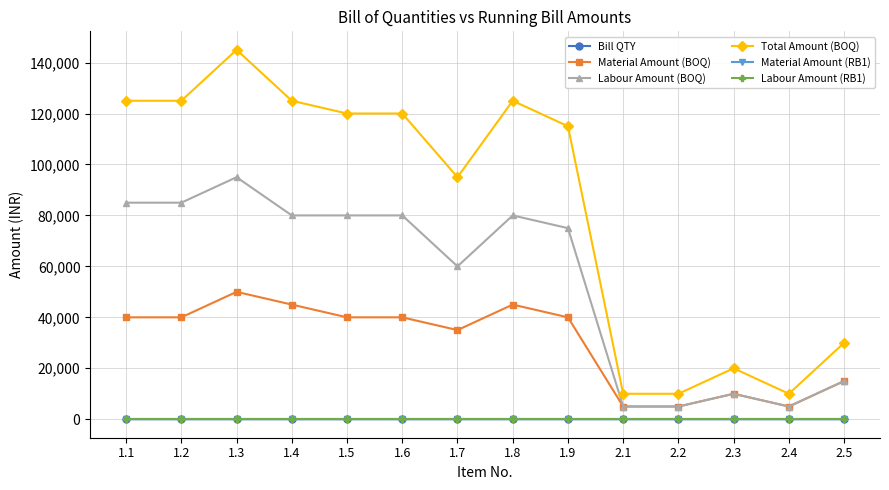

How many lines are shown in the chart?

6